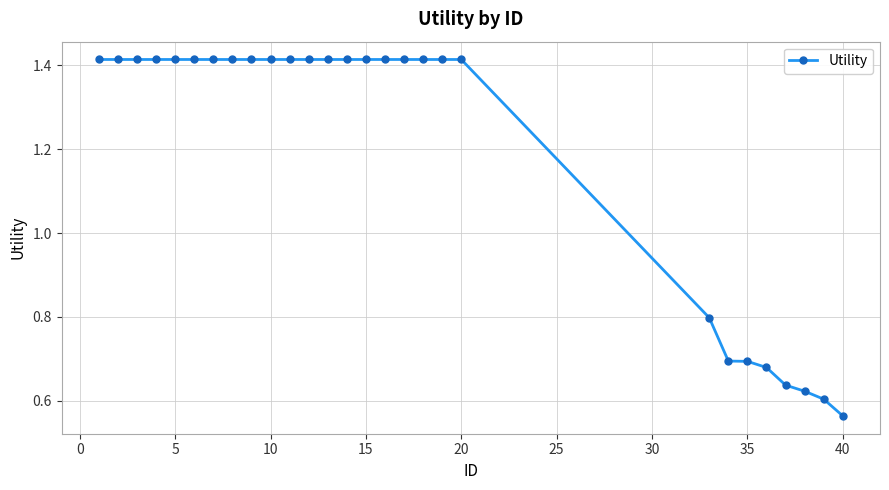

What is the average value?

1.2